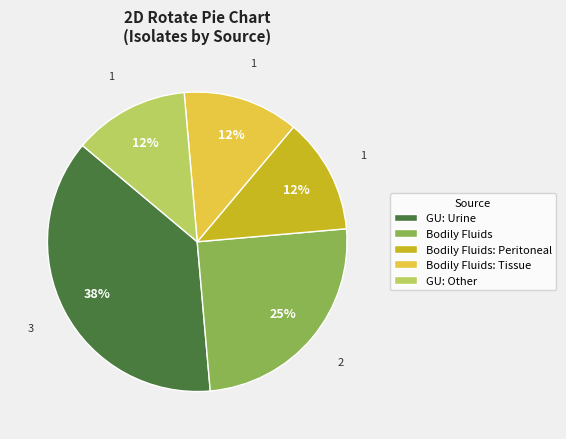

To the nearest percent, what percentage of the pie is Bodily Fluids?

25%